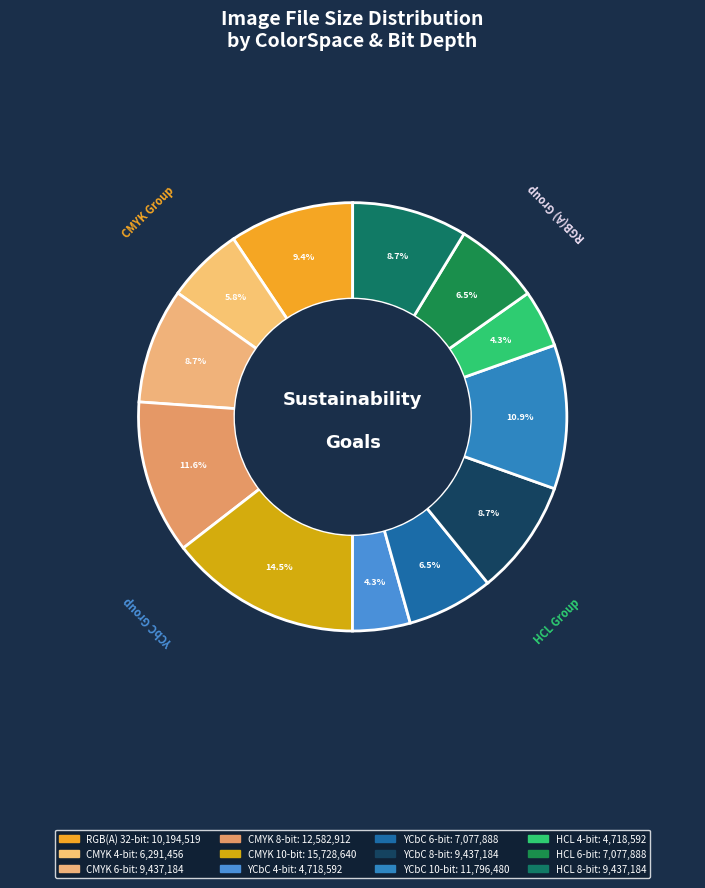

To the nearest percent, what is the difference between the largest and smallest slice percentages?

10%